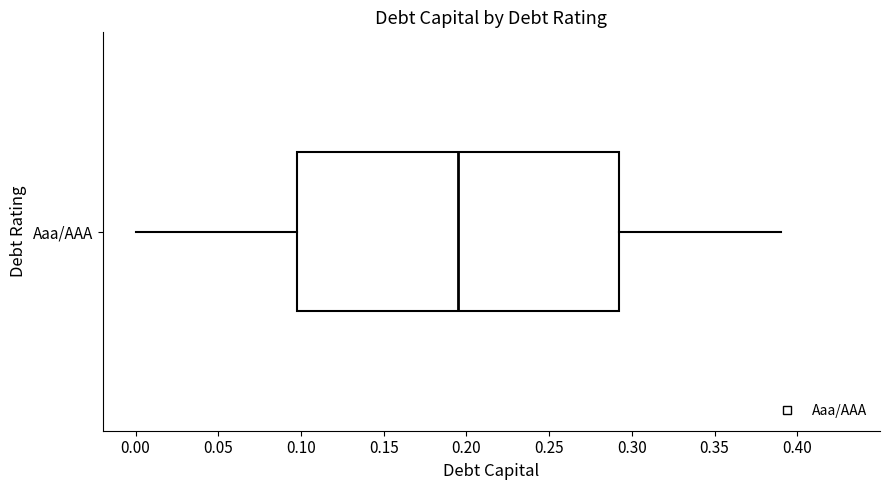

Read this box plot against the x-axis: the position of the median line, the range covered by the box, and the ends of both whiskers. The values are not printed on the chart, so give them approximately, as read against the axis.

median 0.195, box 0.100 to 0.295, whiskers 0.000 to 0.390